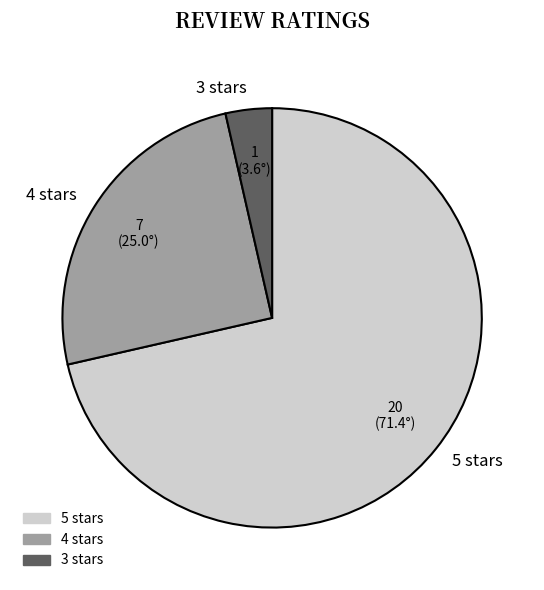

Rank the categories by value from highest to lowest.

5 stars, 4 stars, 3 stars